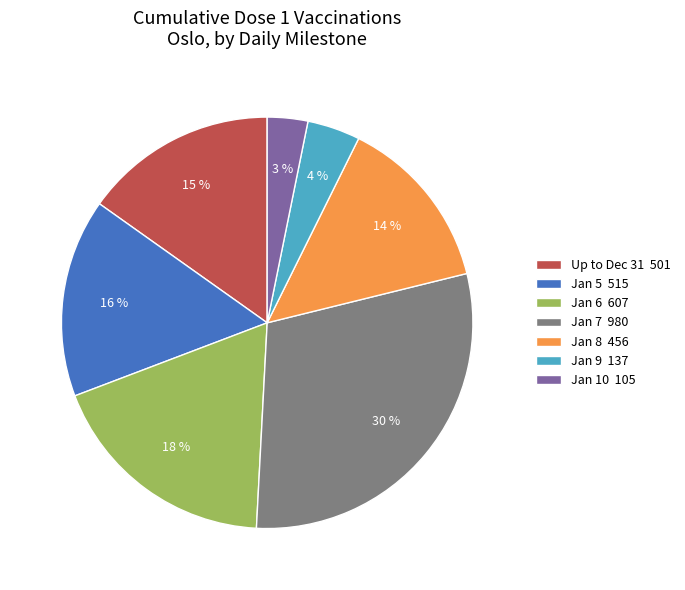

Count the number of slices in the pie.

7